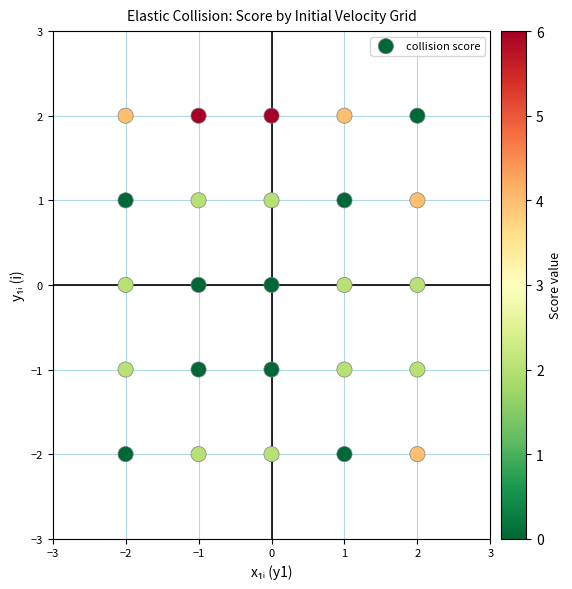

What is the range of X values (max minus min)?

4